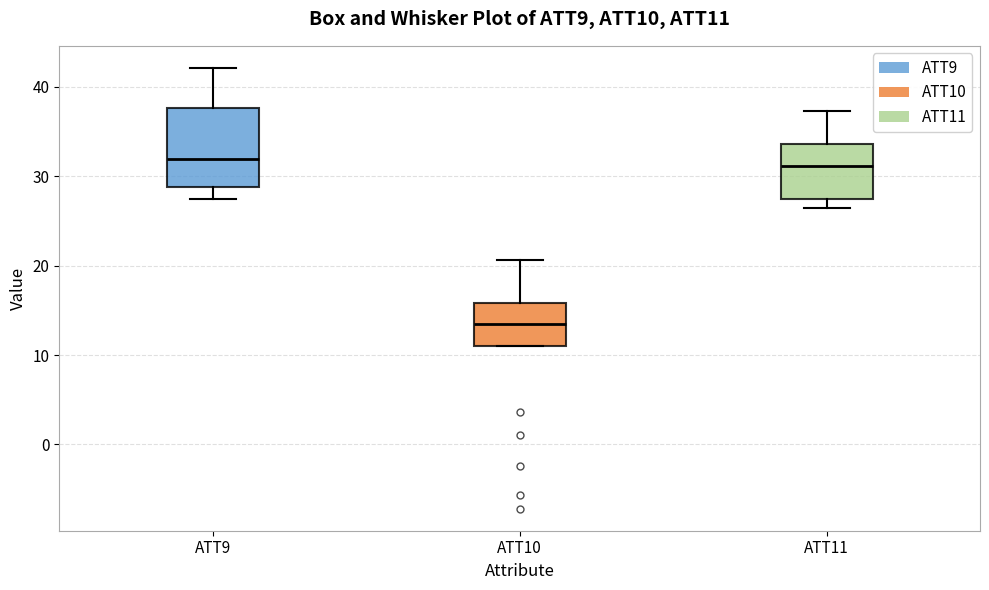

Reading left to right, read every box against the y-axis: the position of its median line, the range the box covers, and the ends of its whiskers. The values are not printed on the chart, so give them approximately, as read against the axis.

ATT9: median 32, box 29 to 38, whiskers 27 to 42
ATT10: median 13, box 11 to 16, whiskers 11 to 21
ATT11: median 31, box 27 to 34, whiskers 26 to 37